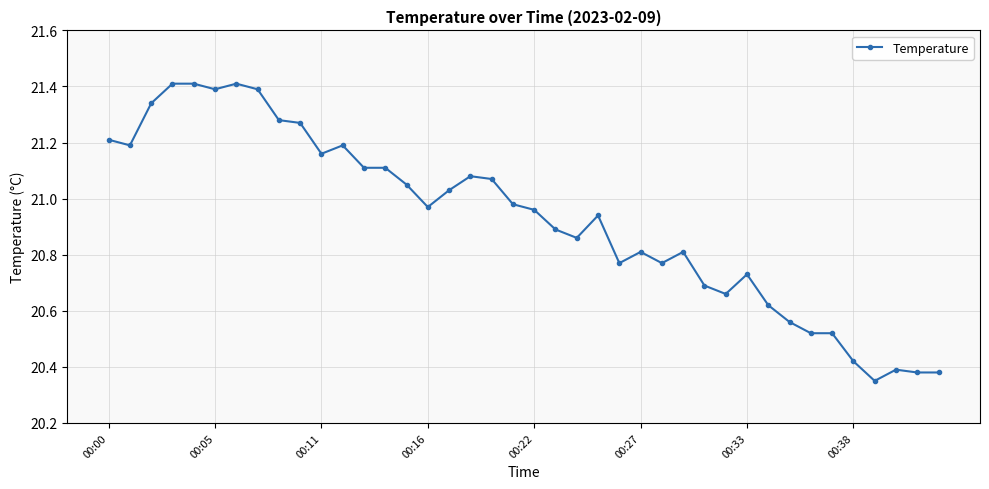

True or false: the data has more than 1 interior local peaks.

True